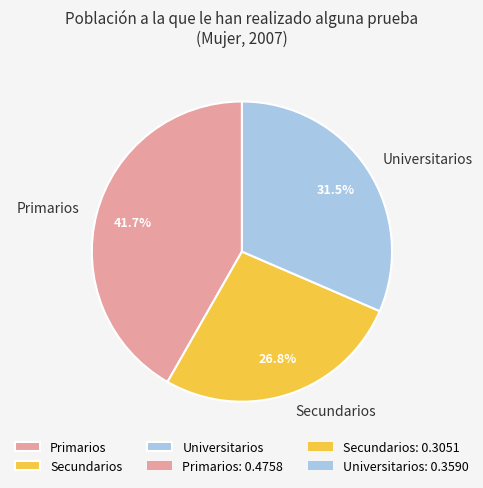

Between Secundarios and Universitarios, which is larger?

Universitarios